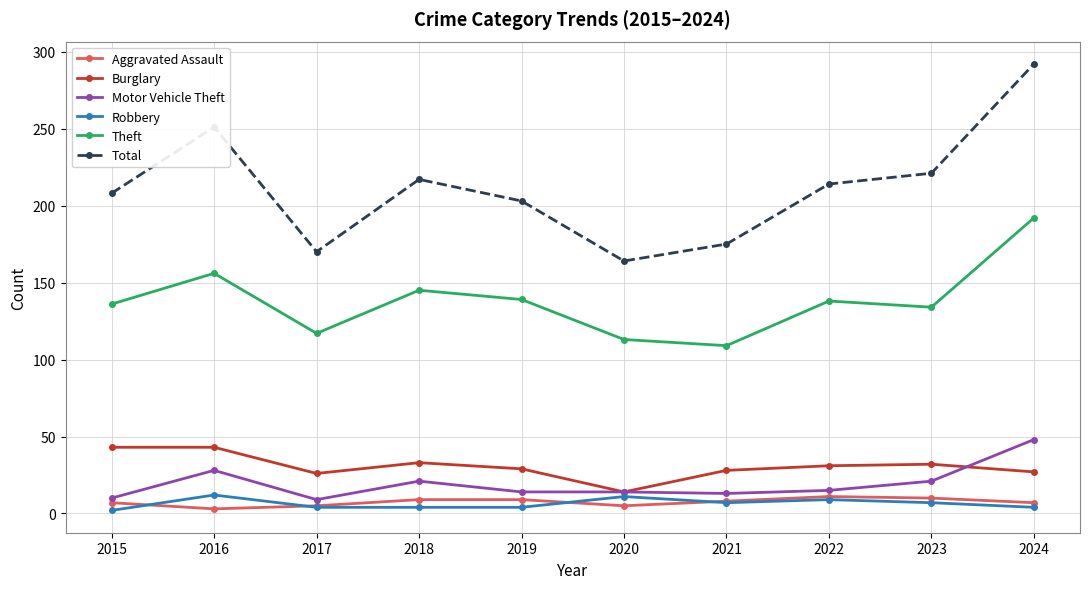

Which series has the widest spread of values?

Total